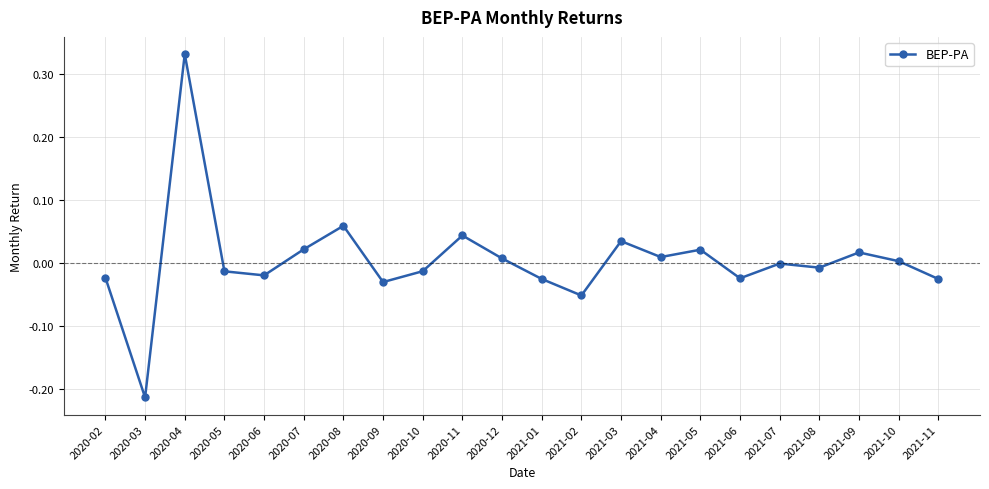

What is the difference between the maximum and second lowest values?

0.4